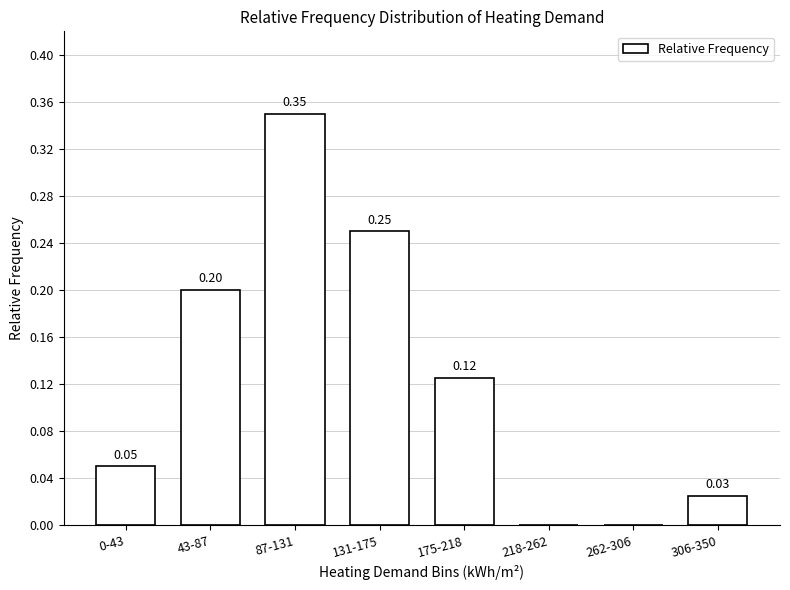

Between 175-218 and 306-350, which is larger?

175-218